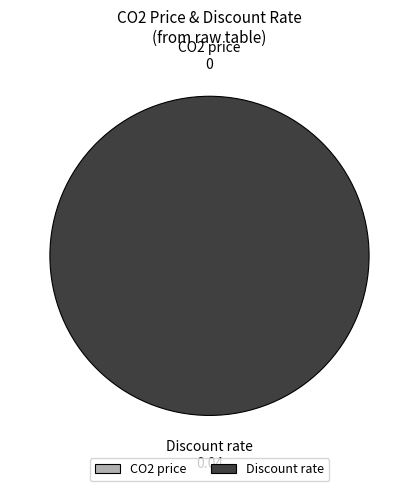

Which slice is the largest?

Discount rate